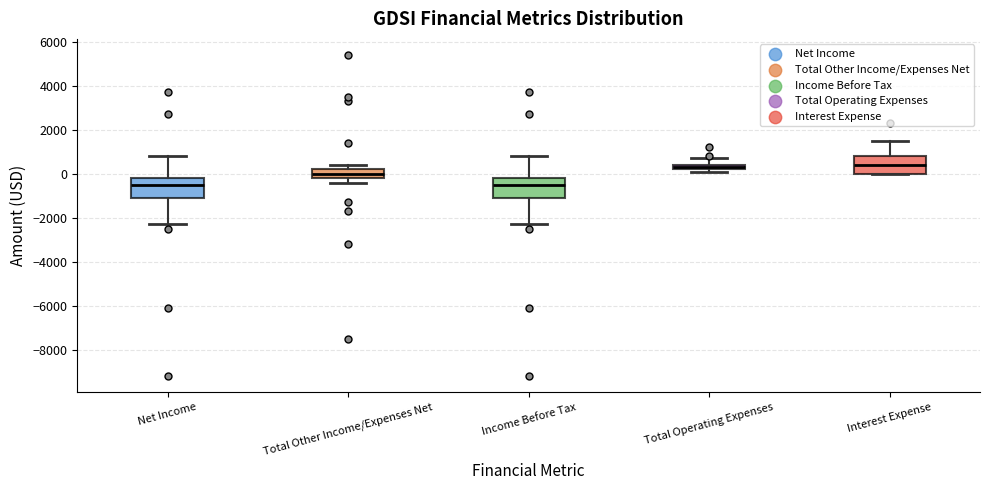

Where does the lower whisker of the box for Net Income end on the y-axis? The values are not printed on the chart, so give them approximately, as read against the axis.

-2200